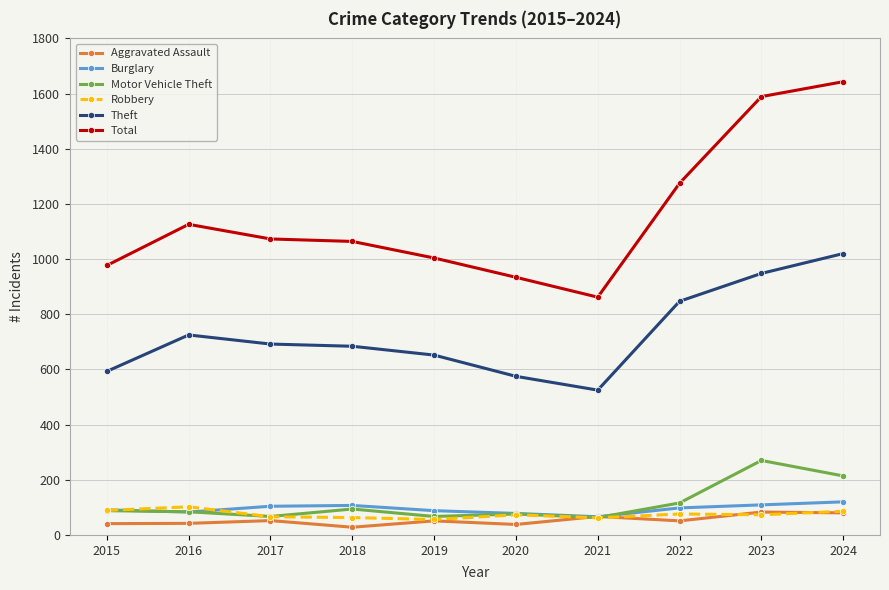

Which series has the widest spread of values?

Total